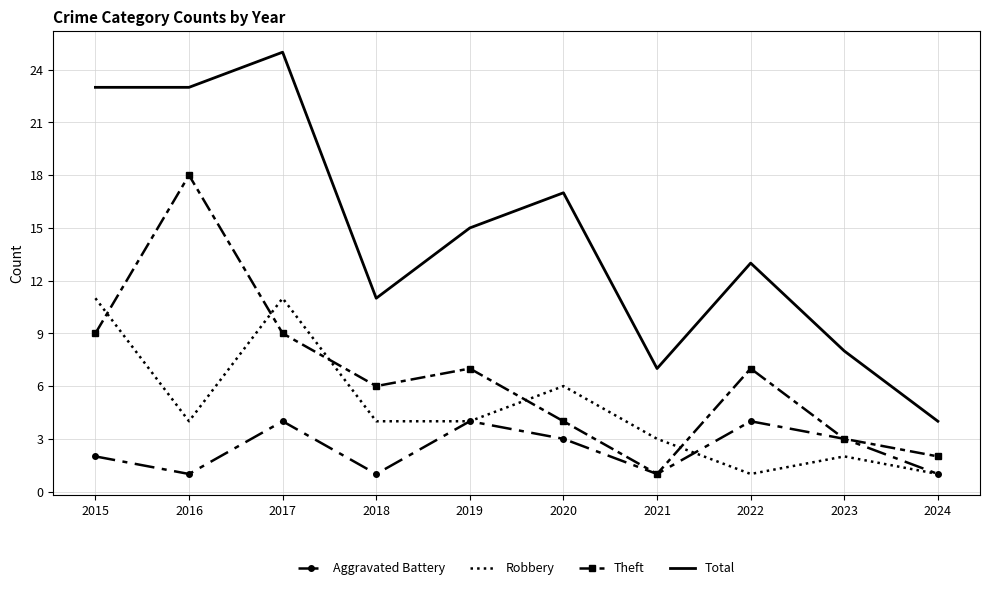

Reading left to right, list all the values displayed in this chart.

Aggravated Battery: 2015=2	2016=1	2017=4	2018=1	2019=4	2020=3	2021=1	2022=4	2023=3	2024=1
Robbery: 2015=11	2016=4	2017=11	2018=4	2019=4	2020=6	2021=3	2022=1	2023=2	2024=1
Theft: 2015=9	2016=18	2017=9	2018=6	2019=7	2020=4	2021=1	2022=7	2023=3	2024=2
Total: 2015=23	2016=23	2017=25	2018=11	2019=15	2020=17	2021=7	2022=13	2023=8	2024=4